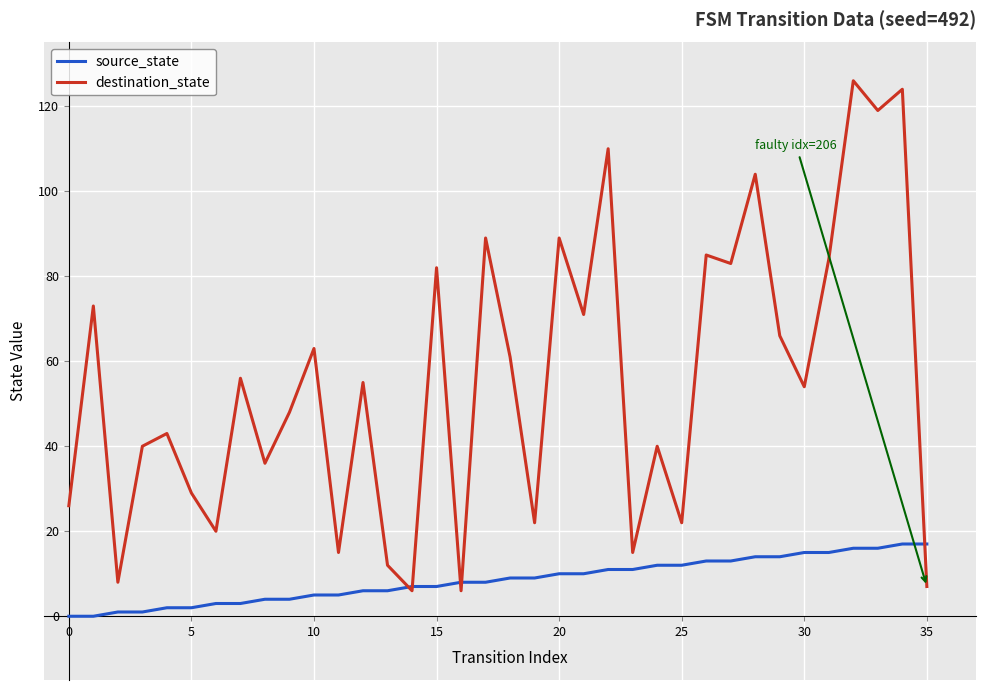

What is the sum of all source_state values?

306